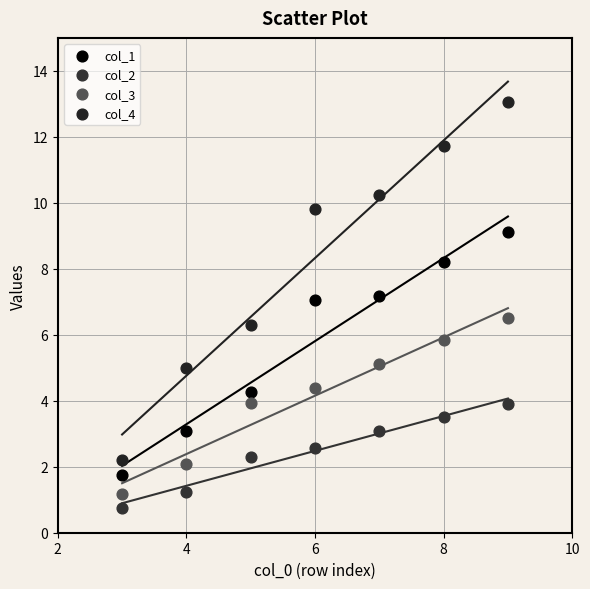

Which series contains the lowest Y value?

col_2